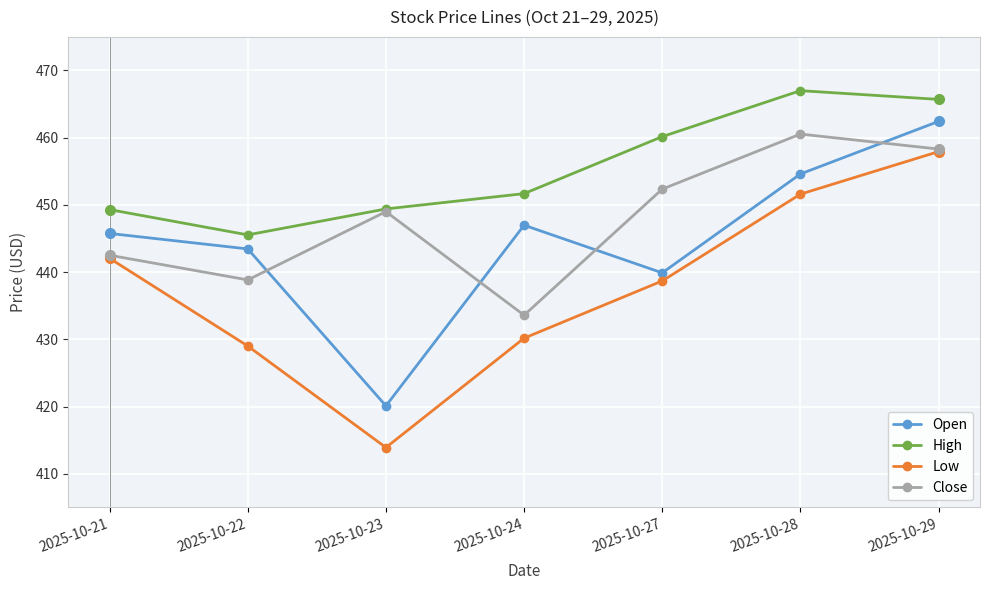

Rank the series at 2025-10-27 from lowest to highest value.

Low, Open, Close, High